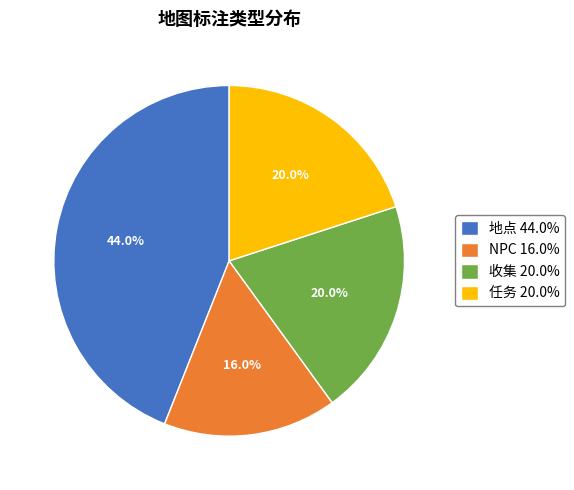

Which slice is the smallest?

NPC